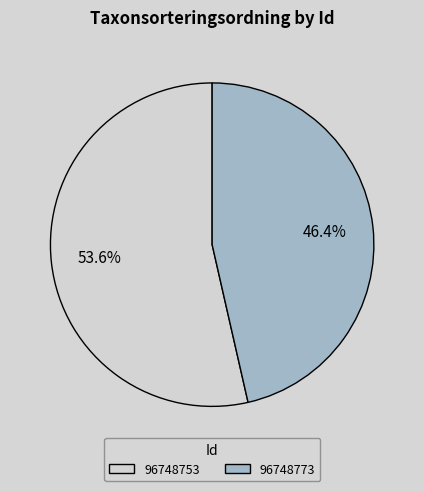

Between 96748773 and 96748753, which is larger?

96748753